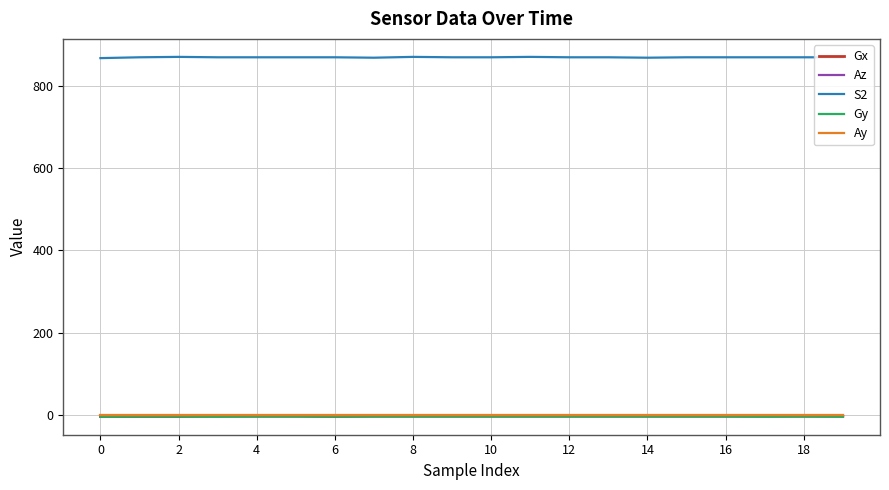

What is the difference between the second highest and minimum values in the Gx series?

0.6